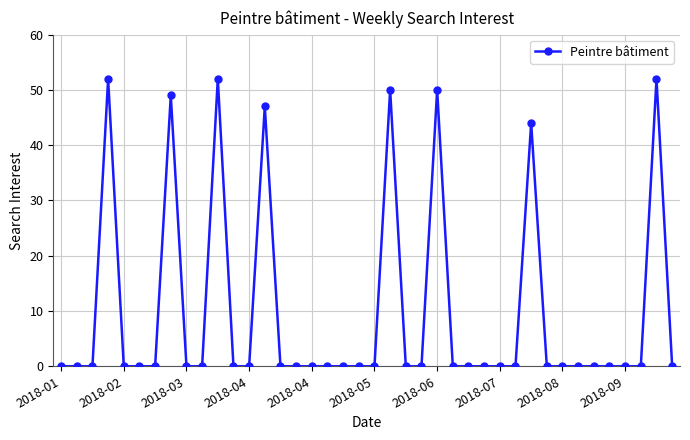

Count the number of data series in this chart.

1